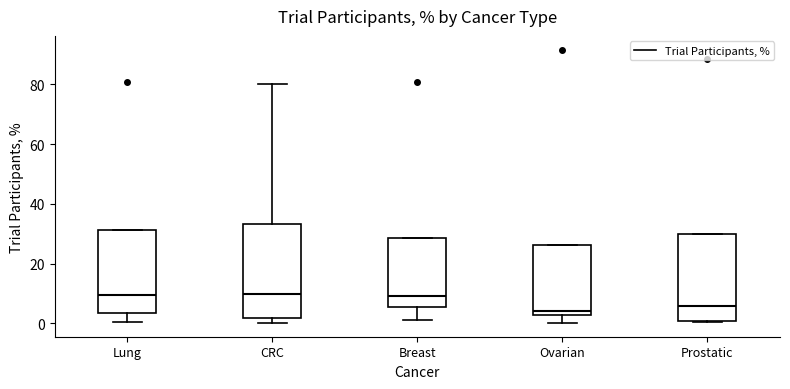

Where does the median line of the box for Lung sit on the y-axis? The values are not printed on the chart, so give them approximately, as read against the axis.

10